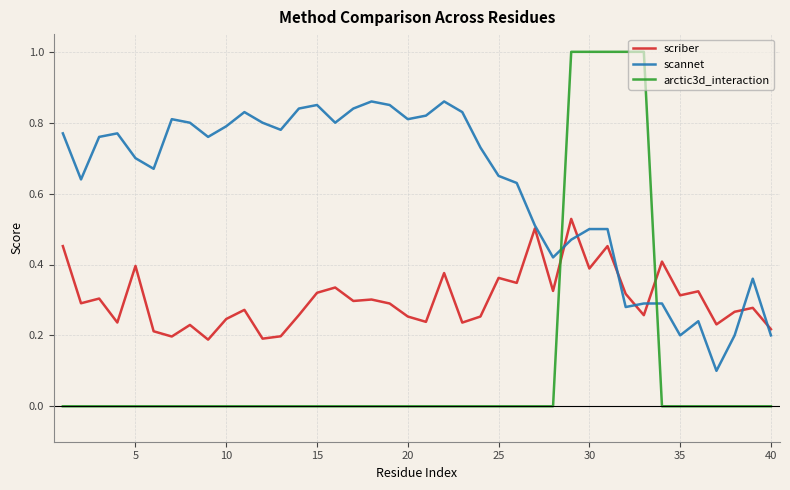

How many lines are shown in the chart?

3